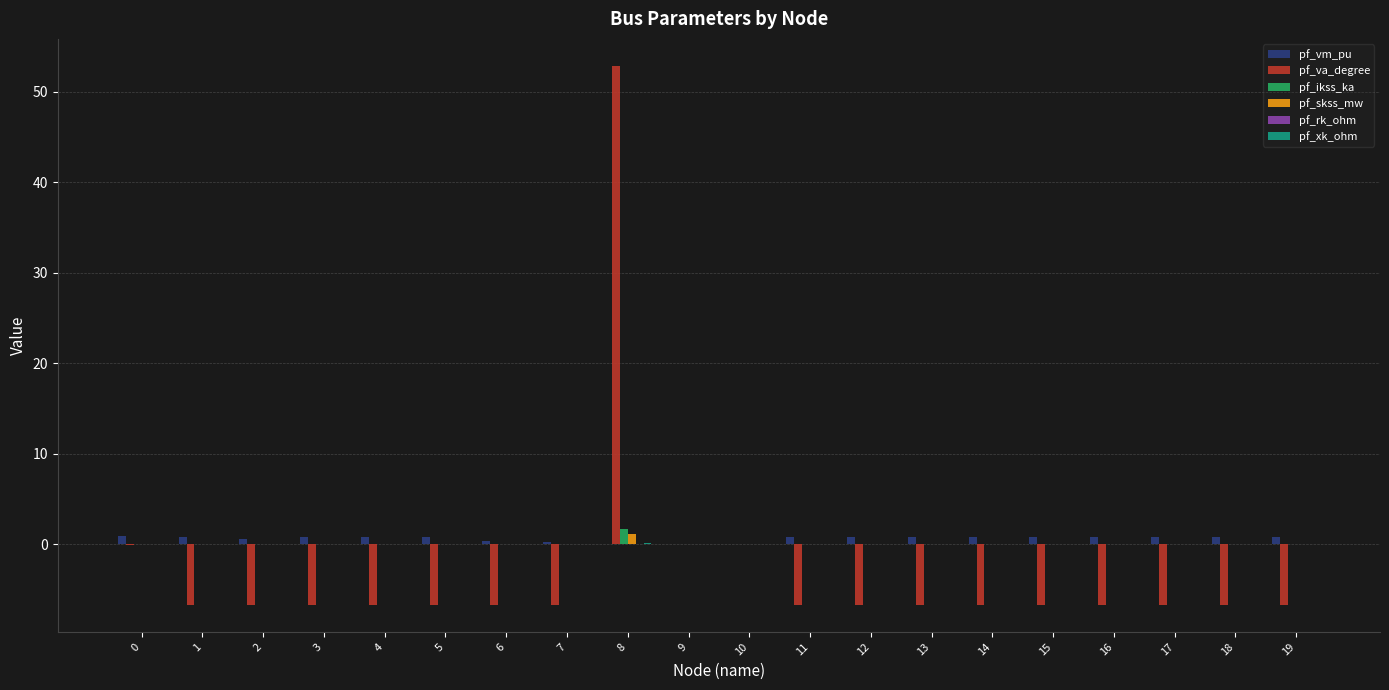

The pf_va_degree series shows -6.7 at 1. True or false?

True